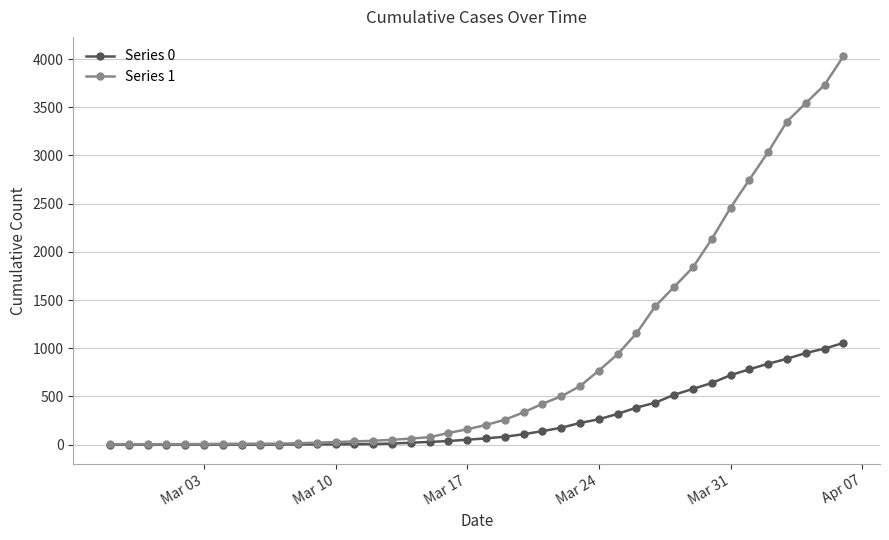

Which series has the largest range (max minus min)?

Series 1